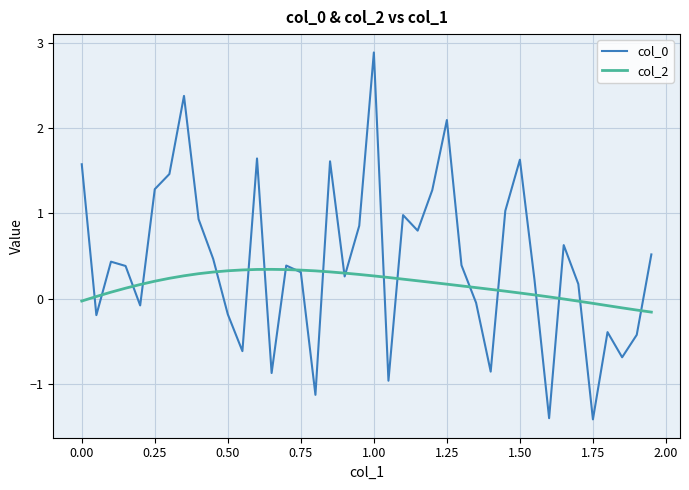

How many positive values does the col_0 series have?

26